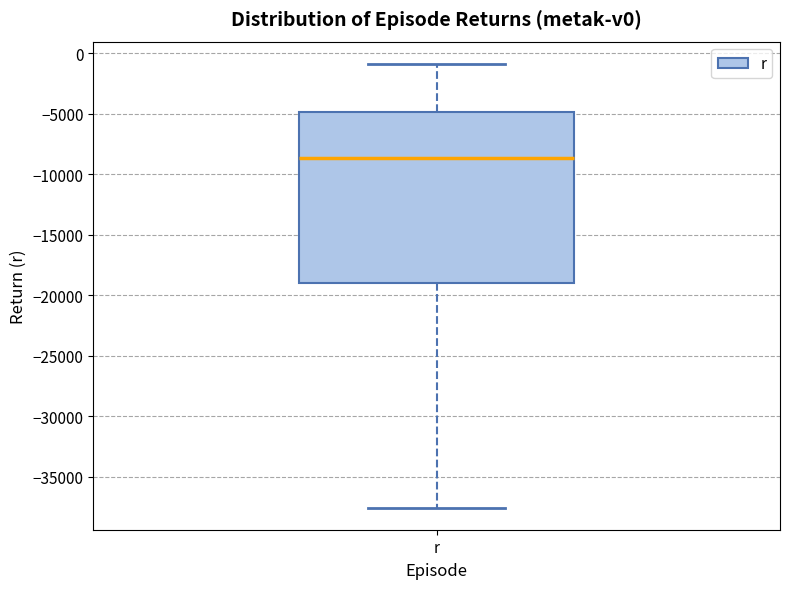

Read this box plot against the y-axis: the position of the median line, the range covered by the box, and the ends of both whiskers. The values are not printed on the chart, so give them approximately, as read against the axis.

median -8500, box -19000 to -5000, whiskers -37500 to -1000